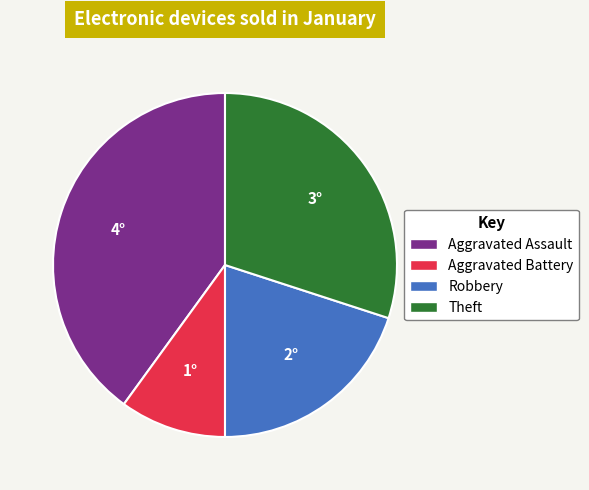

What is the ratio of the value at Theft to the value at Aggravated Battery?

3.0